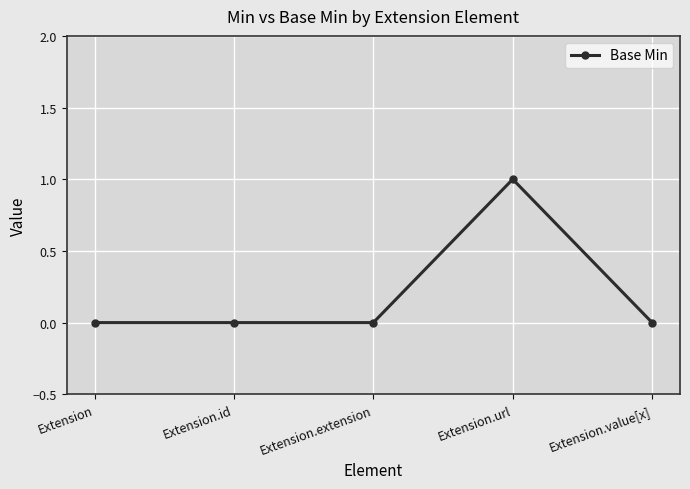

How many categories are shown in the chart?

5